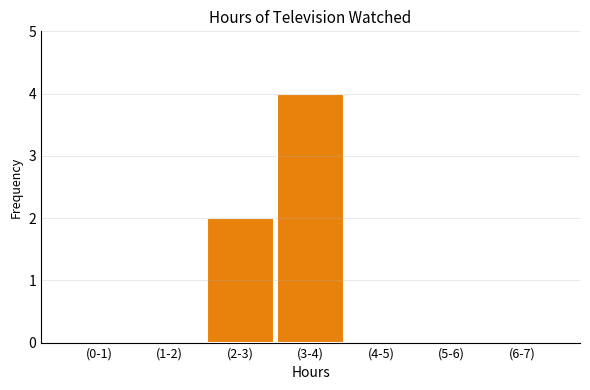

Reading left to right, extract all data points from this chart.

(0-1)=0	(1-2)=0	(2-3)=2	(3-4)=4	(4-5)=0	(5-6)=0	(6-7)=0